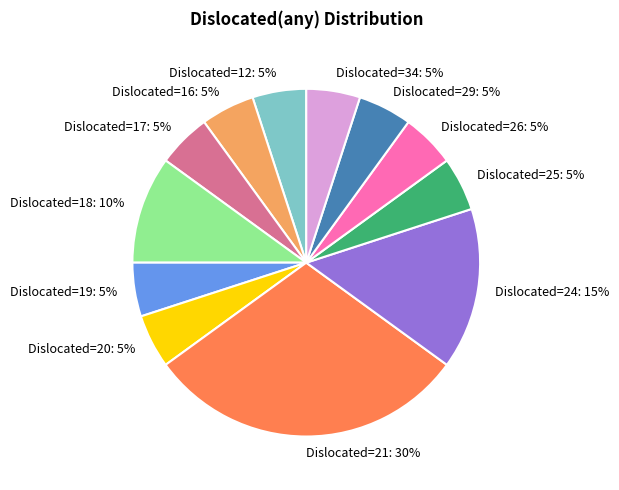

Approximately how many times larger is the value at Dislocated=12: 5% compared to Dislocated=16: 5%?

1.0